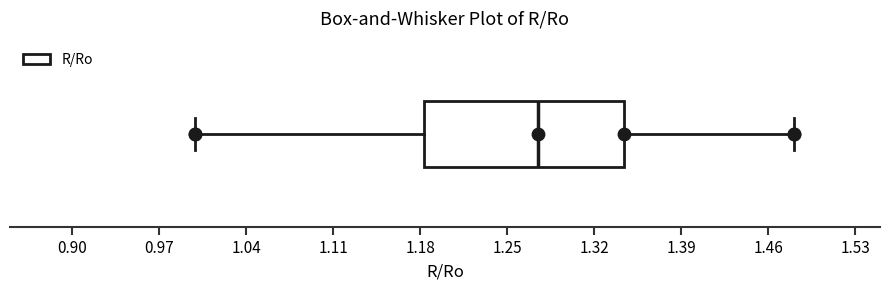

Read this box plot against the x-axis: the position of the median line, the range covered by the box, and the ends of both whiskers. The values are not printed on the chart, so give them approximately, as read against the axis.

median 1.27, box 1.18 to 1.34, whiskers 1.00 to 1.48